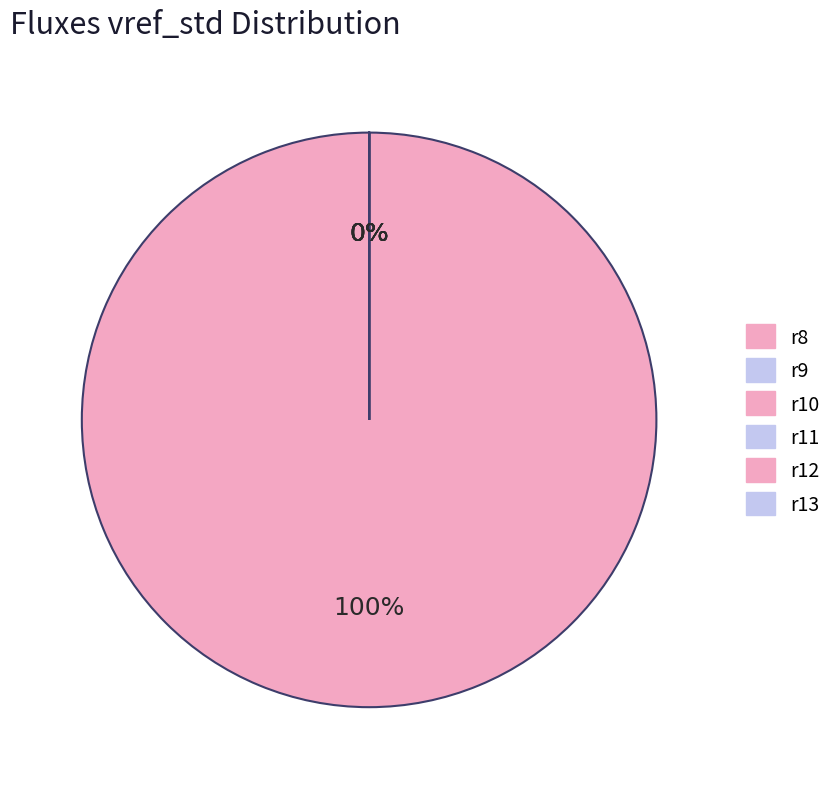

Is the sum of r10 and r11 greater than half?

No